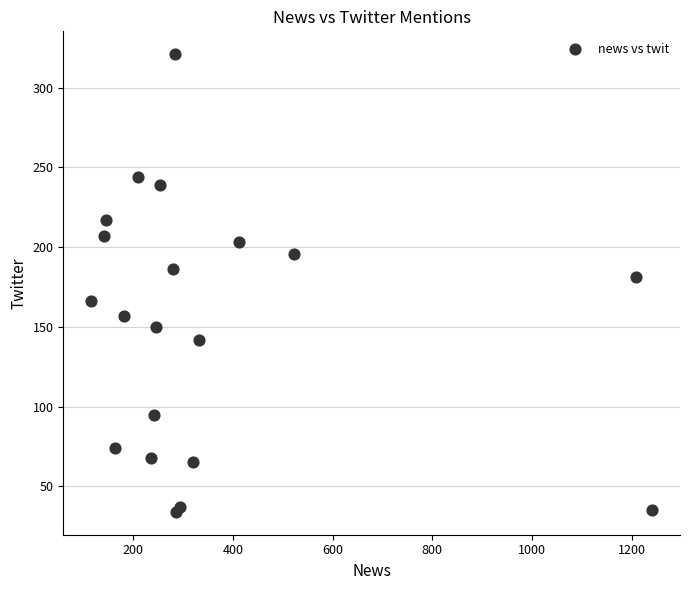

What Y value in the scatter plot is closest to 177?

181